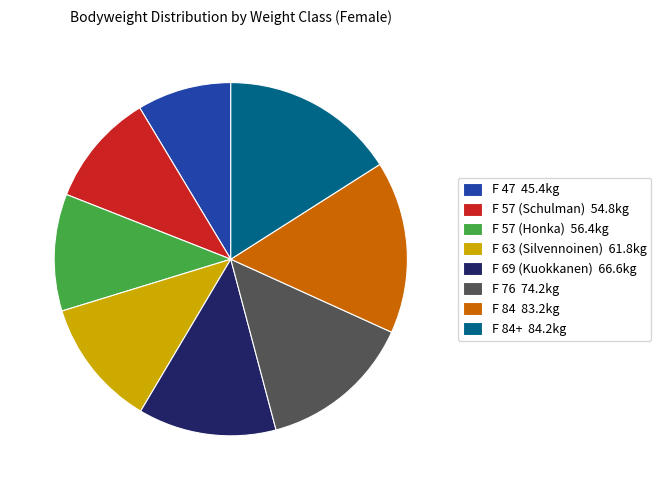

Which has a higher value, F 57 (Honka) 56.4kg or F 84+ 84.2kg?

F 84+ 84.2kg